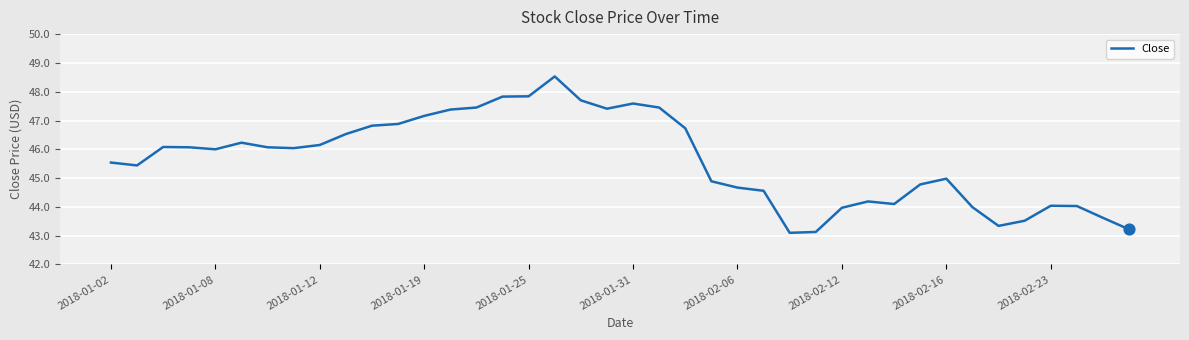

What is the minimum value shown in the chart?

43.1